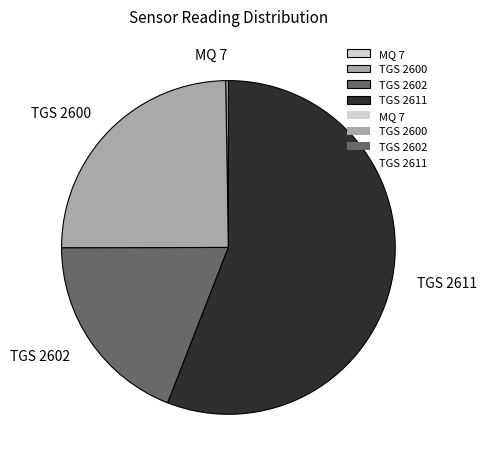

The TGS 2611 slice represents 56% of the pie. True or false?

True